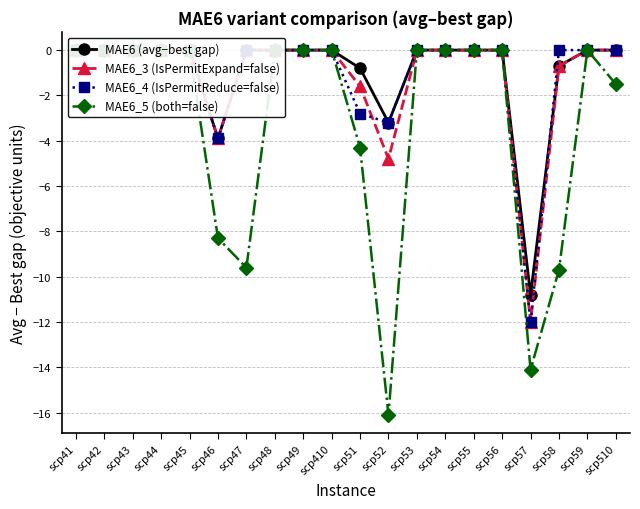

True or false: MAE6 (avg−best gap) and MAE6_3 (IsPermitExpand=false) cross at least once.

False